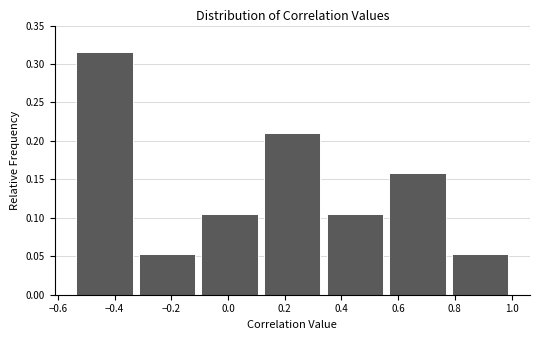

What is the height of the bar covering 0.78 to 1.00 on the x-axis? Neither the bar edges nor the heights are printed on the chart, so give them approximately, as read against the axes.

0.055